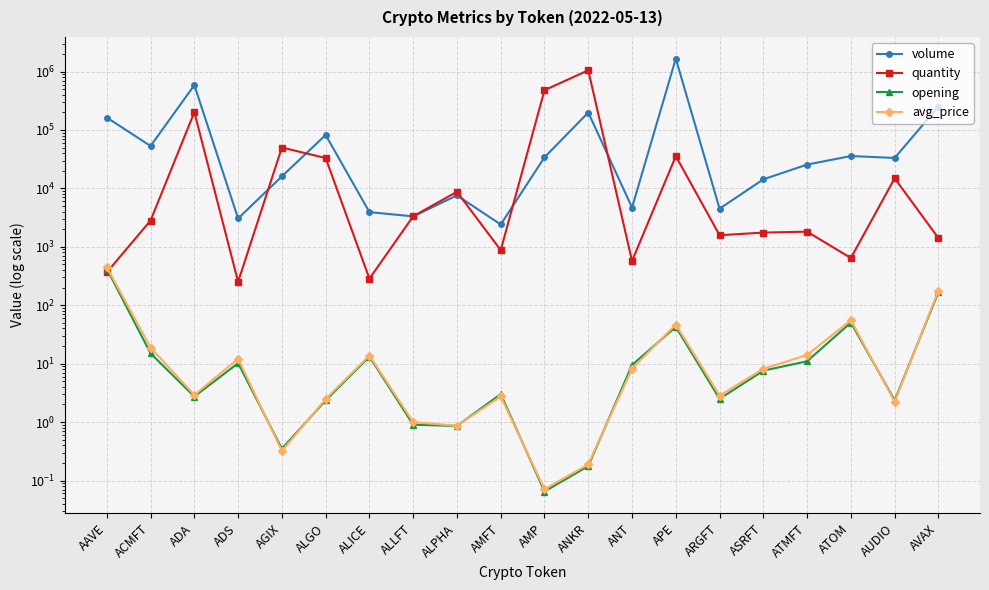

Reading left to right, what are all the values shown in this chart?

volume: 163248.5	53169.3	585561.9	3056.0	16068.7	82153.5	3925.1	3317.7	7580.6	2409.9	34068.7	198701.6	4702.4	1665768.2	4497.9	14285.5	25565.9	35772.7	33191.8	251359.7
quantity: 365.7	2817.9	201590.1	251.7	50077.6	33086.2	285.1	3333.2	8745.6	875.8	479691.5	1049847.0	572.1	35638.9	1579.5	1752.5	1816.3	643.4	14885.7	1410.5
opening: 420.6	15.0	2.7	10.2	0.4	2.3	13.2	0.9	0.9	3.0	0.1	0.2	9.5	42.7	2.5	7.6	11.0	50.6	2.4	166.9
avg_price: 446.4	18.9	2.9	12.1	0.3	2.5	13.8	1.0	0.9	2.8	0.1	0.2	8.2	46.7	2.8	8.2	14.1	55.6	2.2	178.2